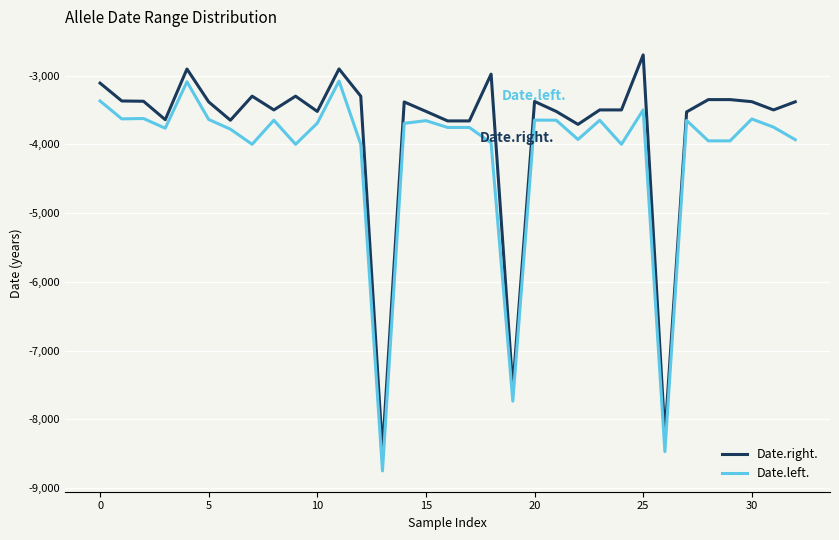

True or false: Date.right. and Date.left. intersect in this chart.

False